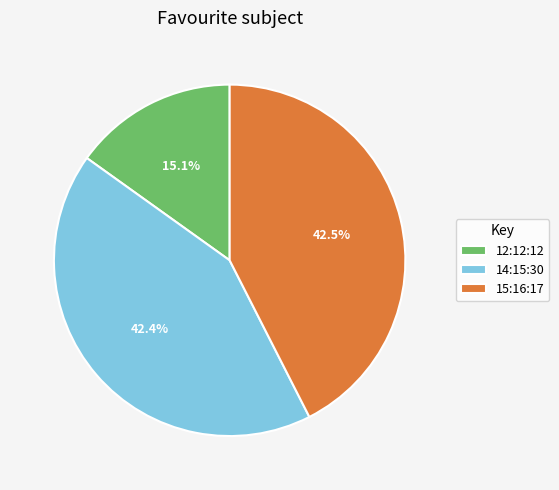

Does any single category account for the majority?

No